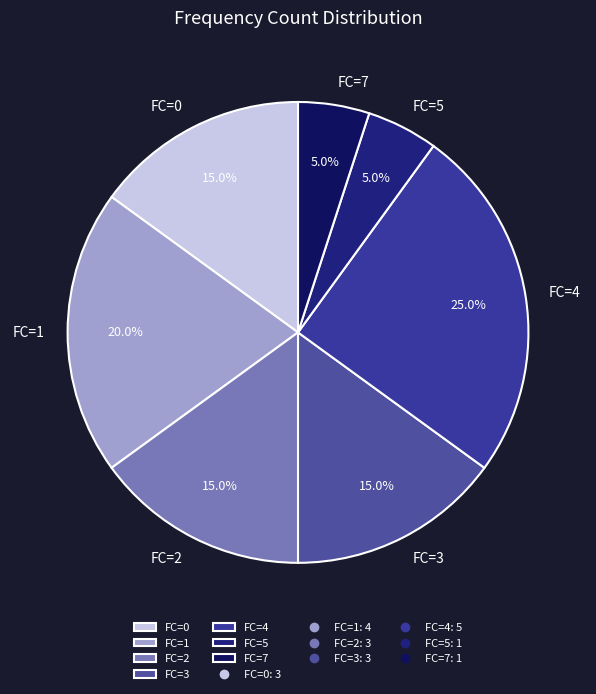

Which slice is the largest?

FC=4